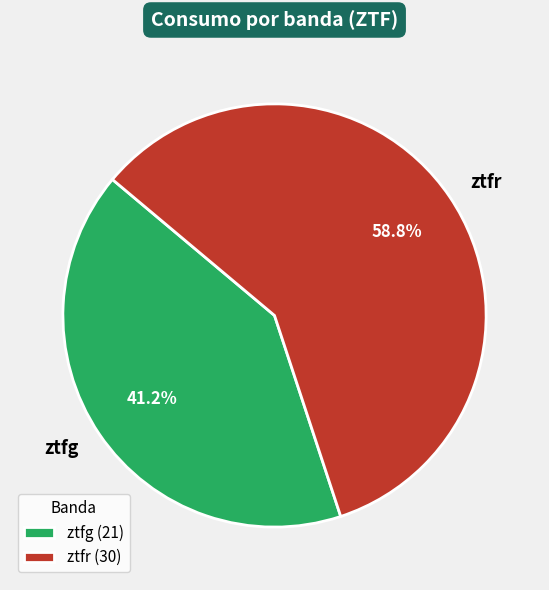

Is there any slice that represents more than half of the pie?

Yes